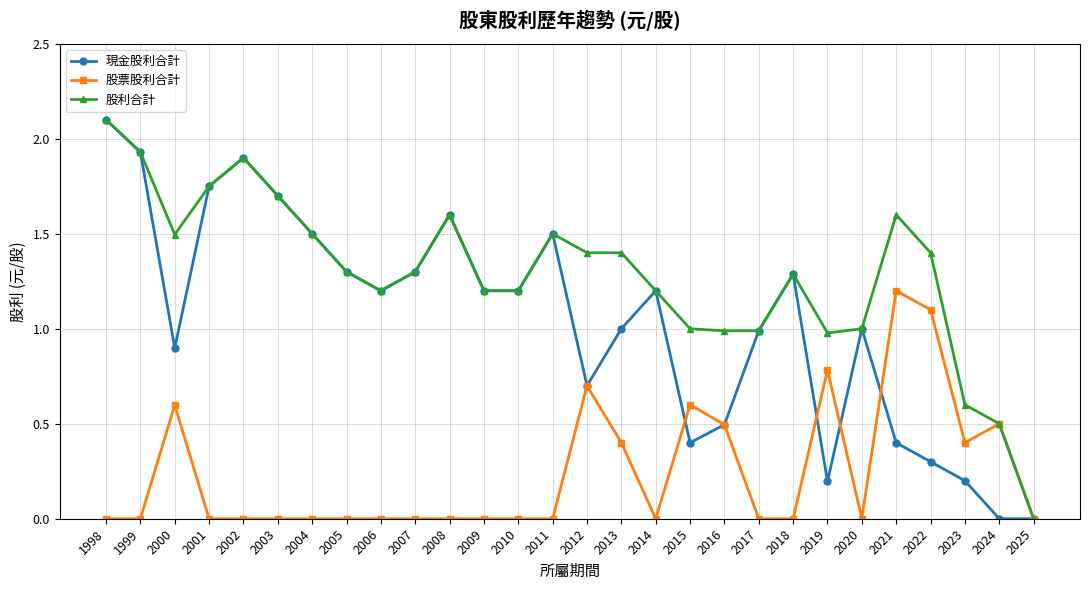

How many data points does each series have?

28